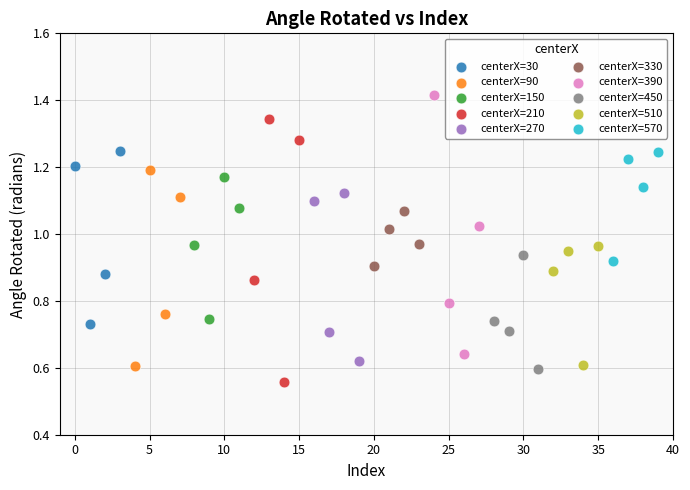

Which series contains the highest Y value?

centerX=390